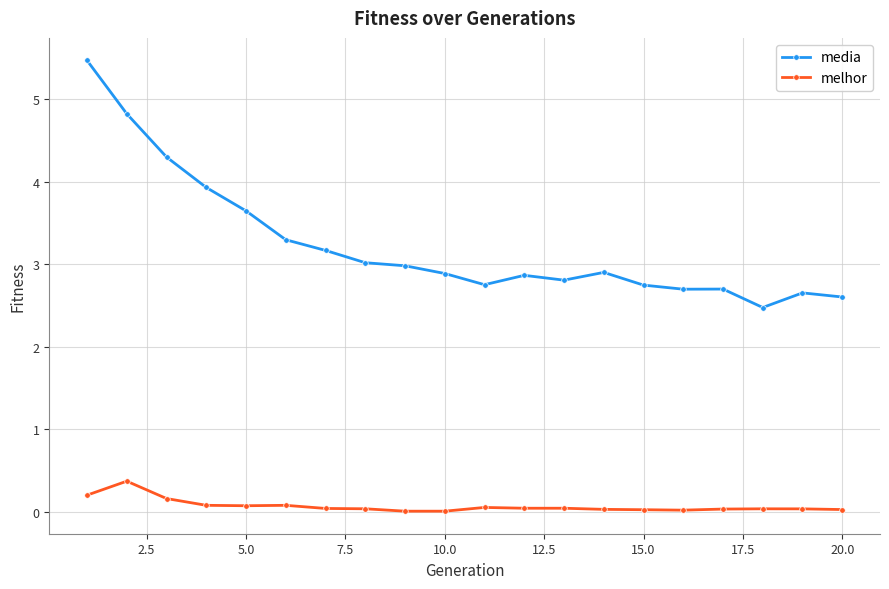

At how many categories does at least one series exceed 2?

20